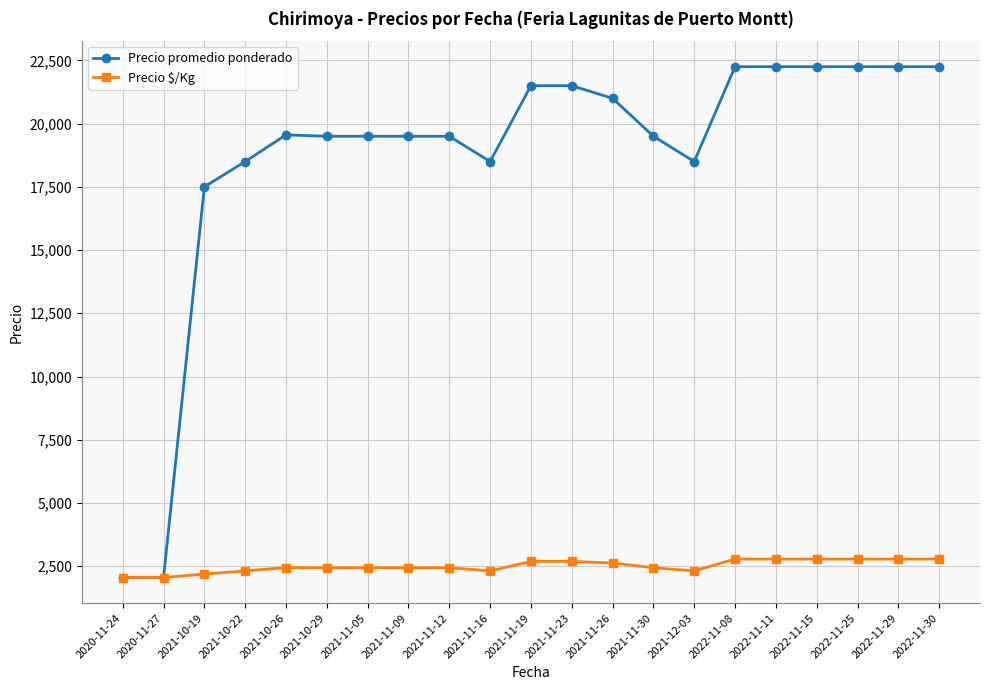

Which series has the widest spread of values?

Precio promedio ponderado